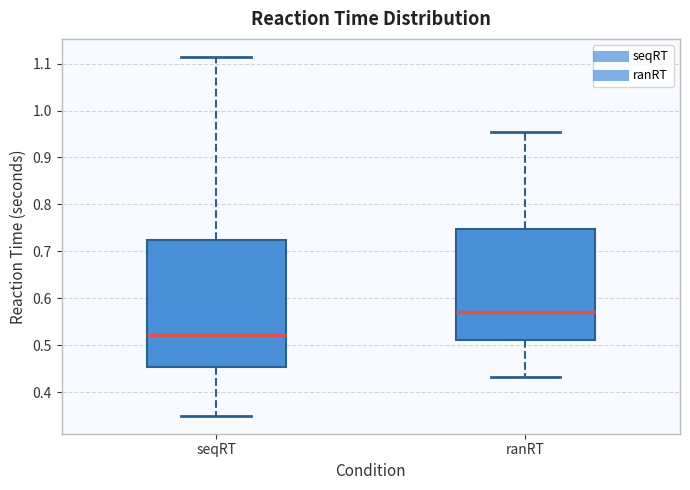

Reading left to right, transcribe this box plot: for each box, give where its median line is, the range the box spans, and where its two whiskers end, as read against the y-axis. The values are not printed on the chart, so give them approximately, as read against the axis.

seqRT: median 0.52, box 0.45 to 0.72, whiskers 0.35 to 1.11
ranRT: median 0.57, box 0.51 to 0.75, whiskers 0.43 to 0.95